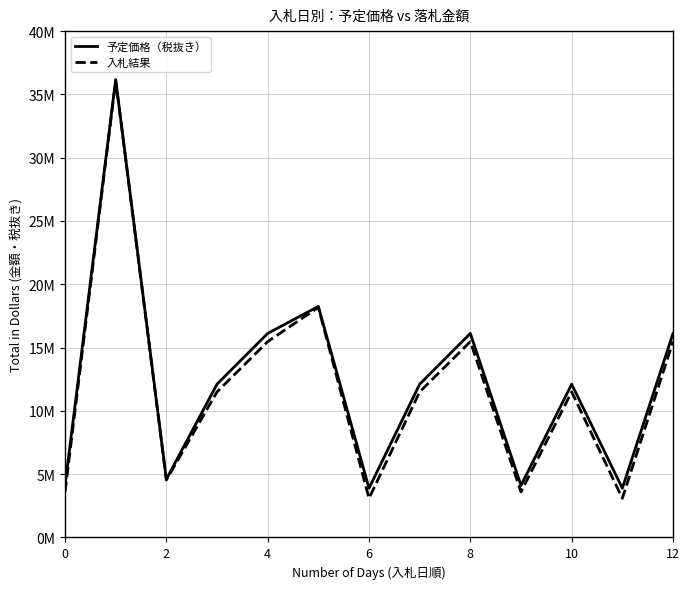

What are all the series names shown in the legend?

予定価格（税抜き）, 入札結果